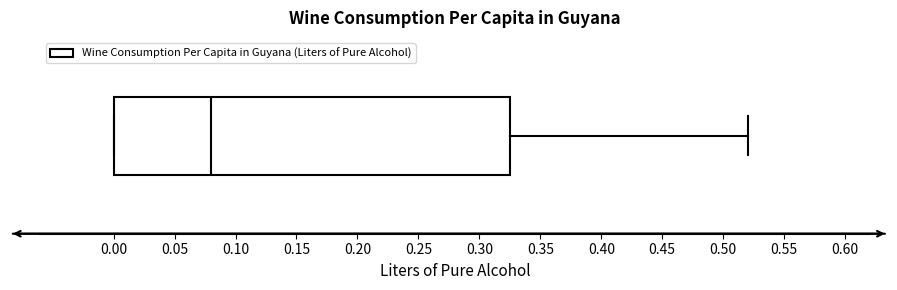

Read this box plot against the x-axis: the position of the median line, the range covered by the box, and the ends of both whiskers. The values are not printed on the chart, so give them approximately, as read against the axis.

median 0.080, box 0.000 to 0.325, whiskers 0.000 to 0.520